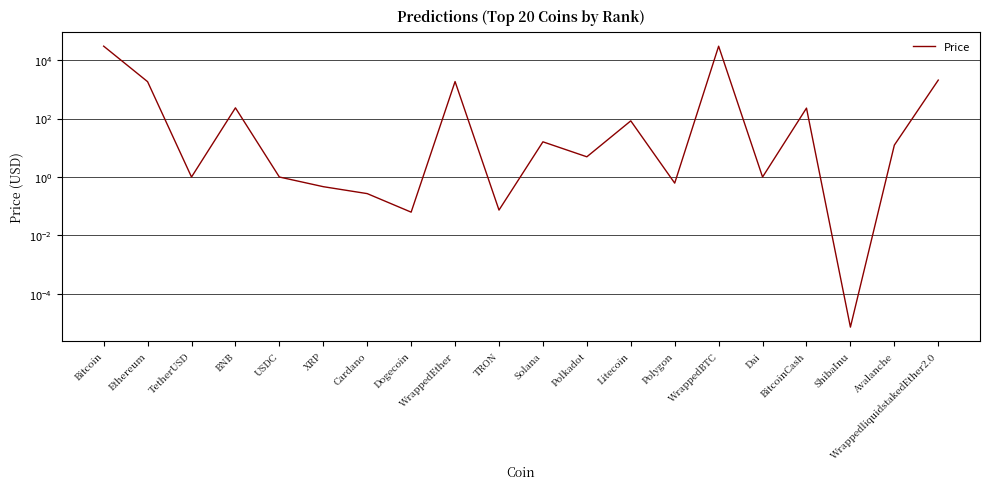

Reading left to right, what are all the values shown in this chart?

30171.9	1836.8	1.0	233.4	1.0	0.5	0.3	0.1	1854.5	0.1	16.0	4.9	83.6	0.6	30083.9	1.0	228.4	0.0	12.3	2078.4